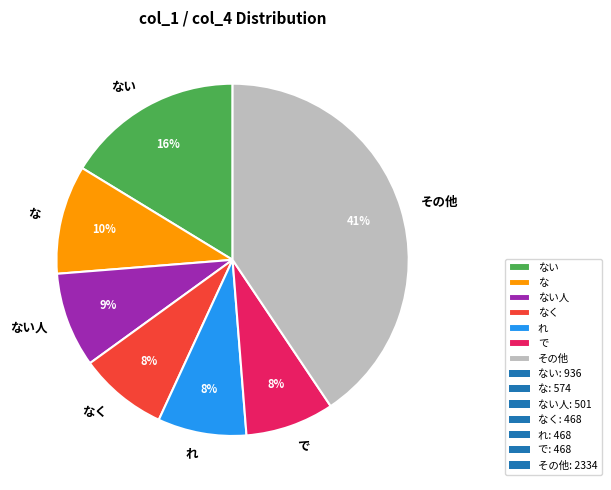

To the nearest percent, what is the average slice percentage?

14%